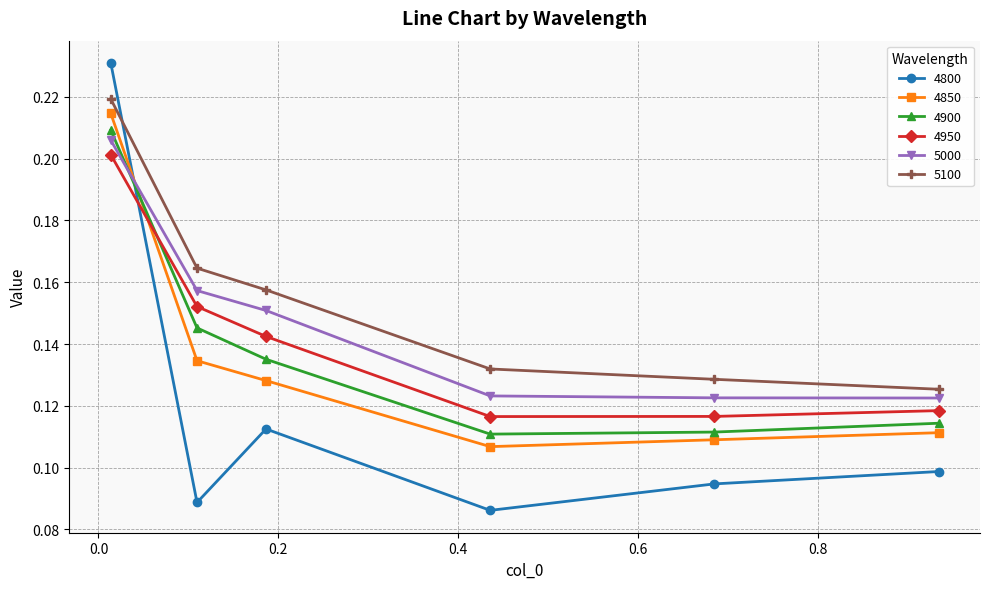

True or false: 4800 has more than 1 points higher than both neighbors.

False